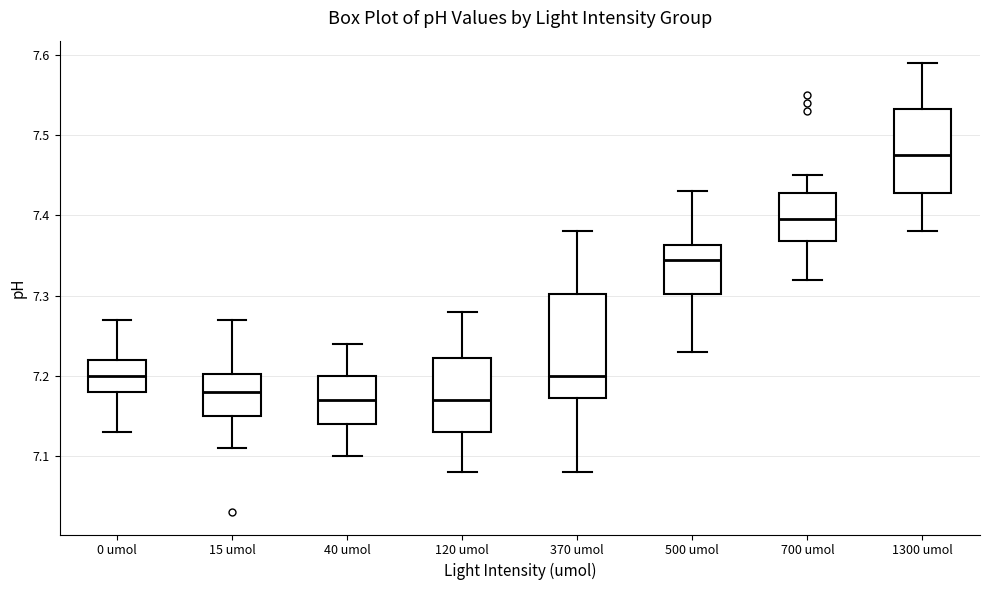

Which box has the highest median line?

1300 umol